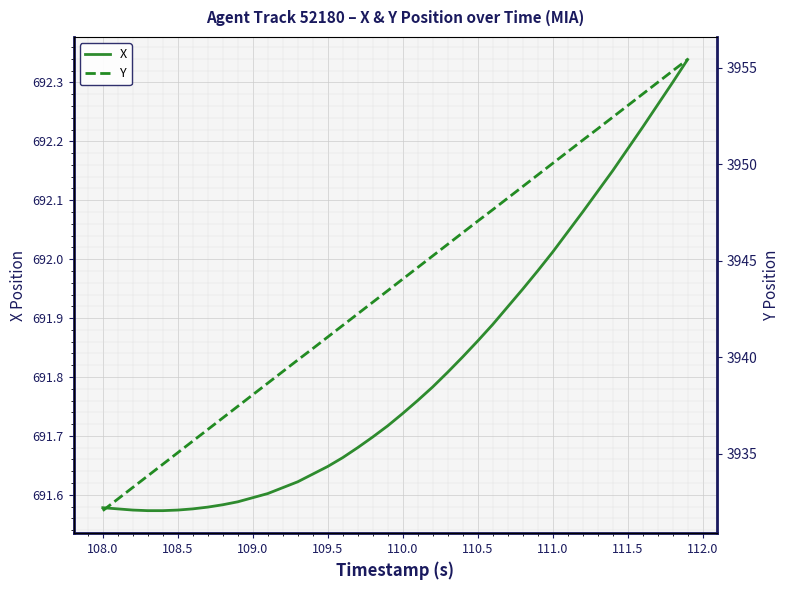

What is the average value of the X series?

691.8